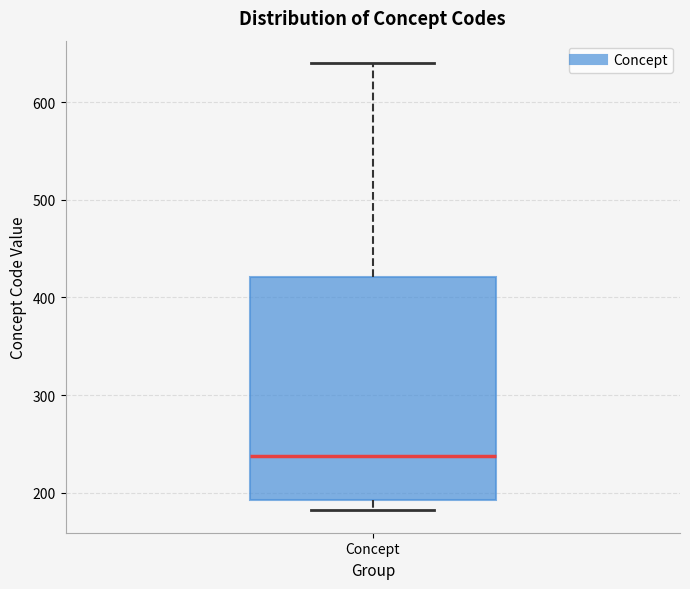

Read this box plot against the y-axis: the position of the median line, the range covered by the box, and the ends of both whiskers. The values are not printed on the chart, so give them approximately, as read against the axis.

median 240, box 190 to 420, whiskers 180 to 640